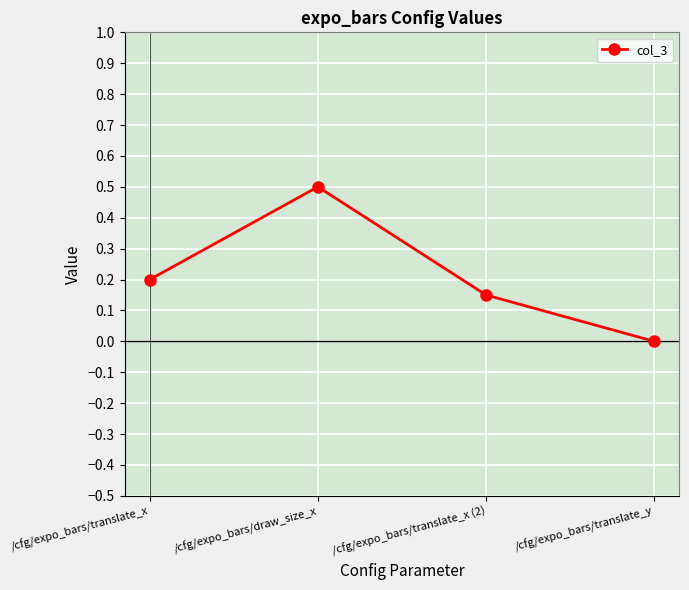

What position from the right is /cfg/expo_bars/translate_x (2)?

2